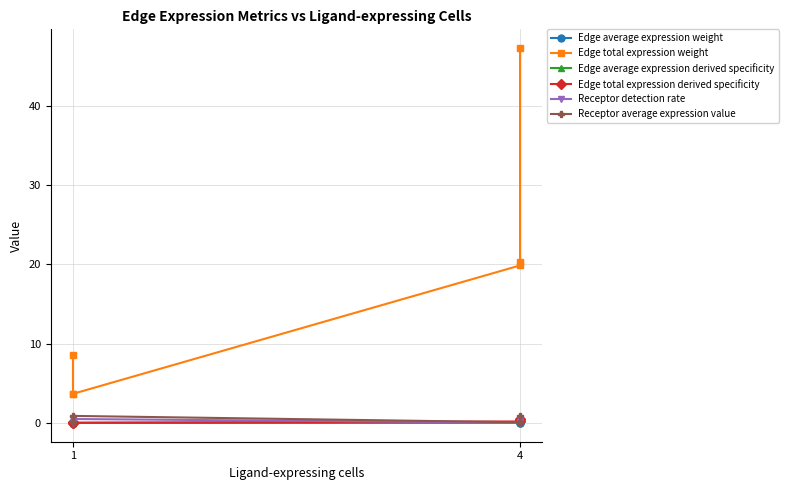

The value of Edge average expression derived specificity at 1 is 0.0. True or false?

False